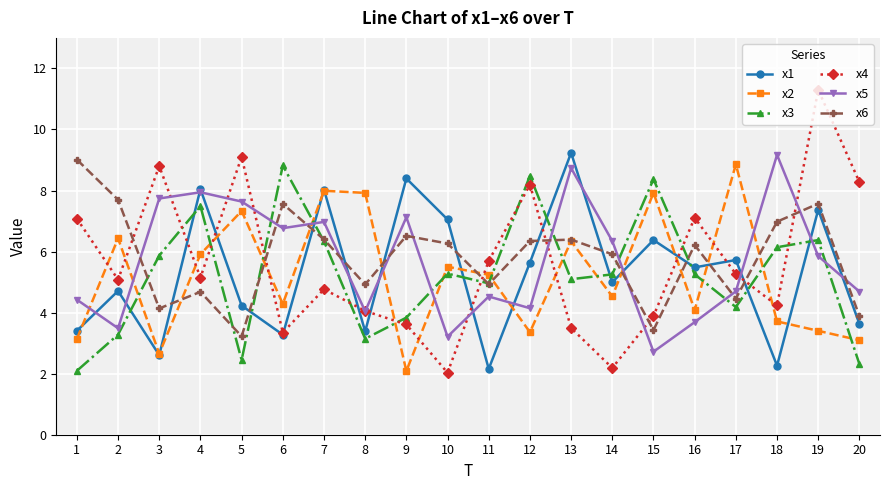

Where is x6 nearest to the value 6?

14